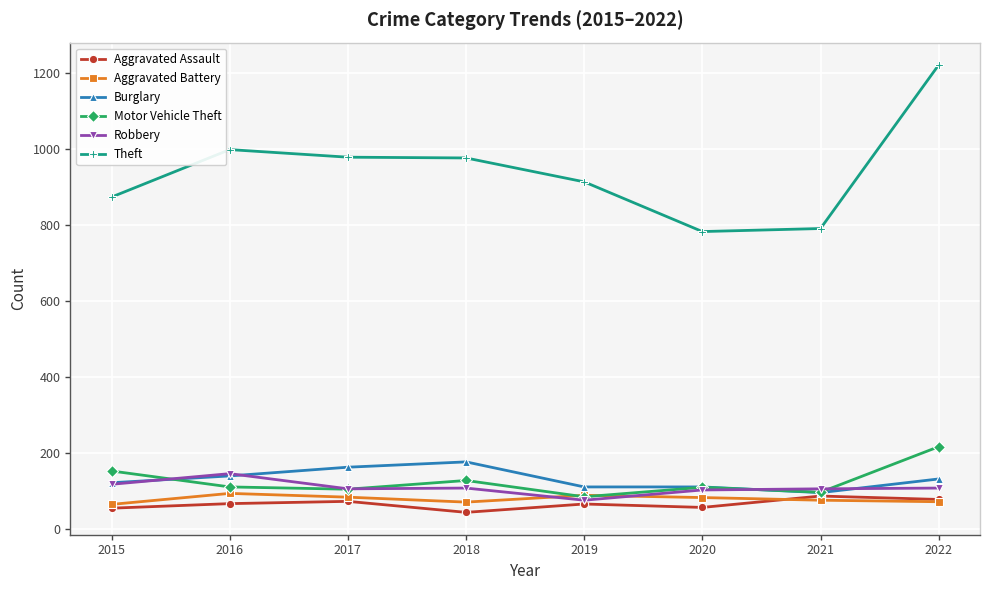

True or false: Theft and Burglary intersect in this chart.

False